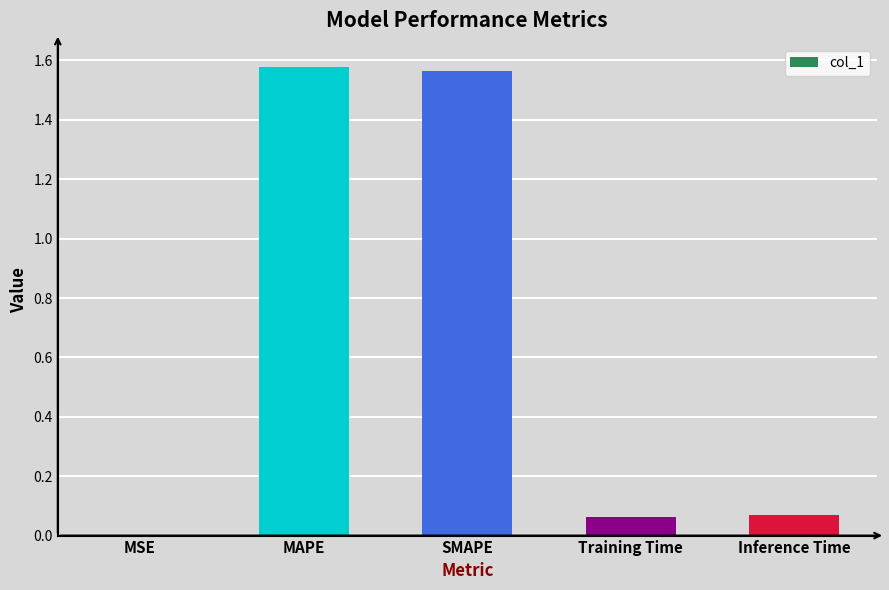

Which has a higher value, MAPE or Inference Time?

MAPE